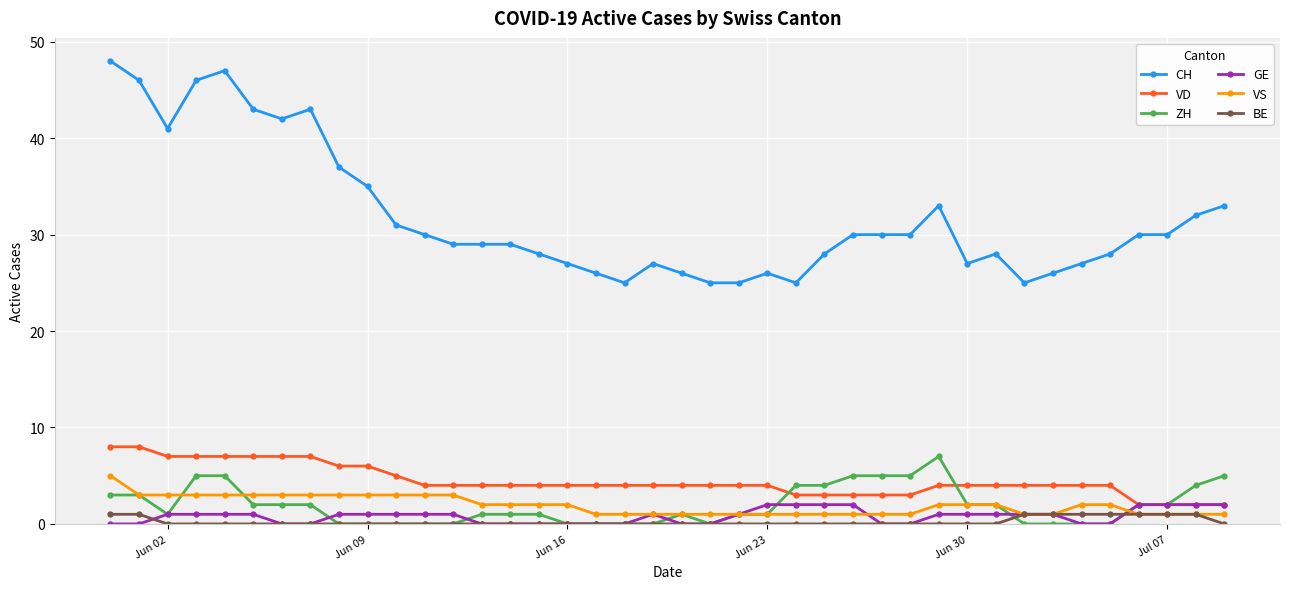

What is the value of the CH point at the 19th from the left?

25